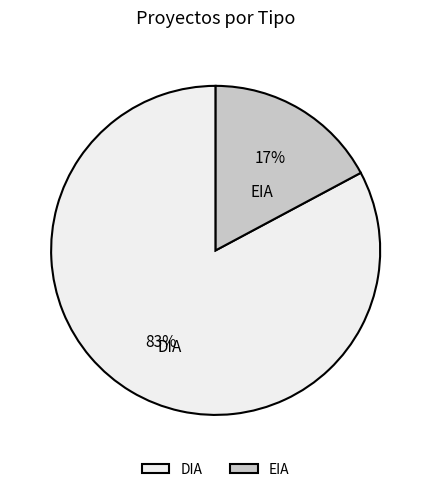

The EIA slice represents 17% of the pie. True or false?

True